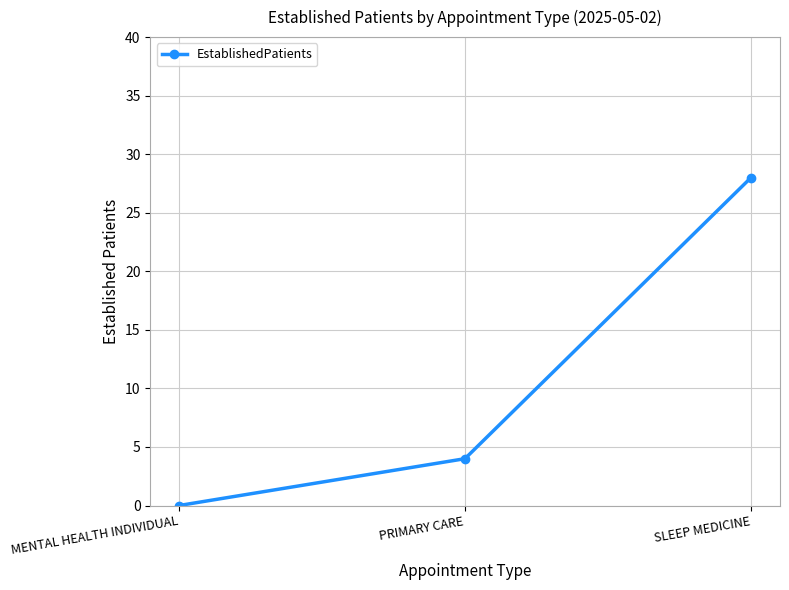

Reading right to left, list all the values displayed in this chart.

SLEEP MEDICINE=28	PRIMARY CARE=4	MENTAL HEALTH INDIVIDUAL=0